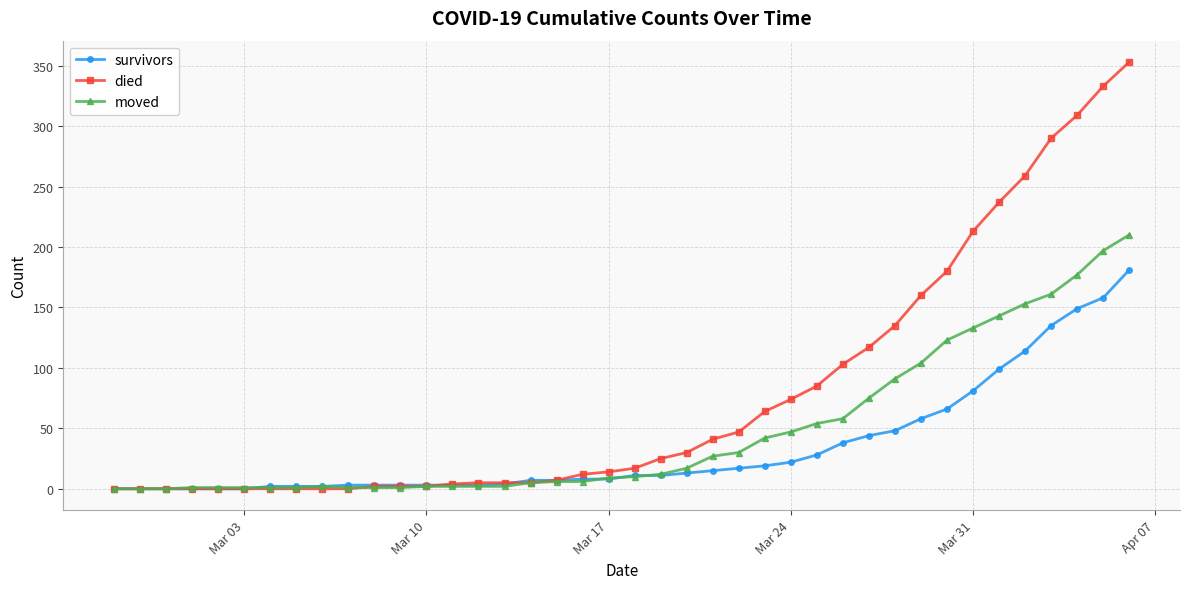

What is the highest value of the survivors series?

181